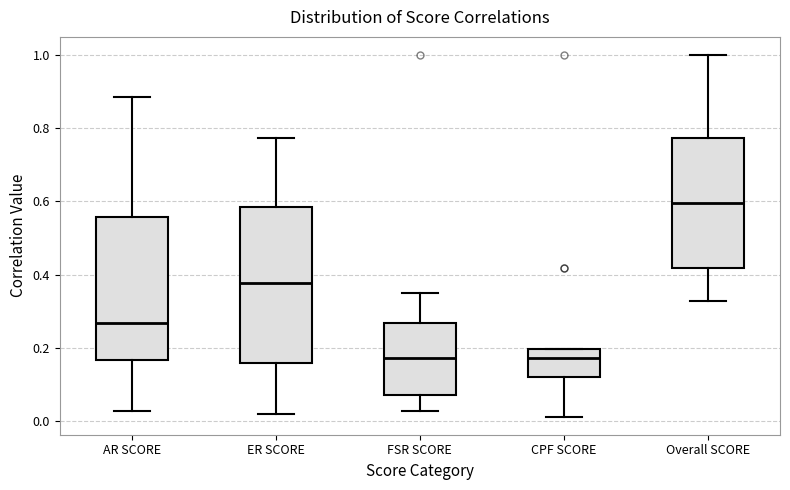

Reading left to right, read every box against the y-axis: the position of its median line, the range the box covers, and the ends of its whiskers. The values are not printed on the chart, so give them approximately, as read against the axis.

AR SCORE: median 0.26, box 0.16 to 0.56, whiskers 0.02 to 0.88
ER SCORE: median 0.38, box 0.16 to 0.58, whiskers 0.02 to 0.78
FSR SCORE: median 0.18, box 0.08 to 0.26, whiskers 0.02 to 0.34
CPF SCORE: median 0.18, box 0.12 to 0.20, whiskers 0.02 to 0.20
Overall SCORE: median 0.60, box 0.42 to 0.78, whiskers 0.32 to 1.00